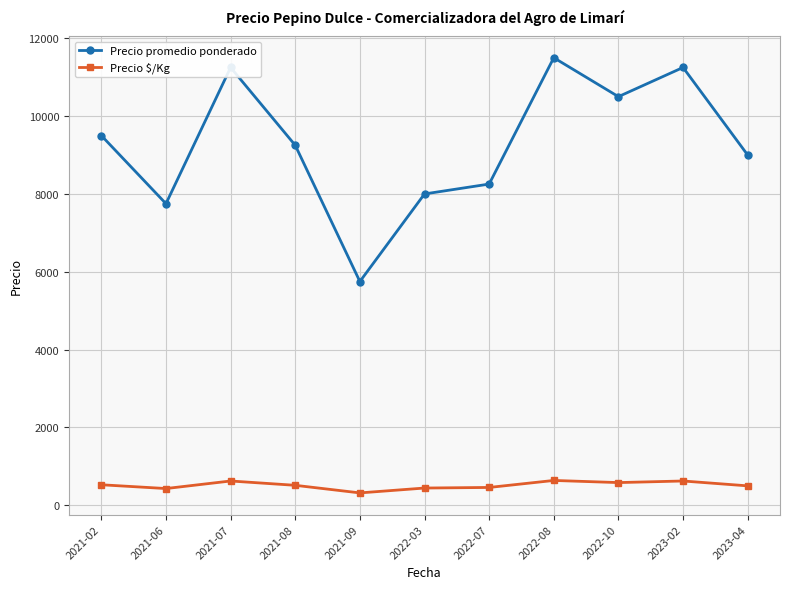

True or false: Precio $/Kg has more than 0 interior local peaks.

True